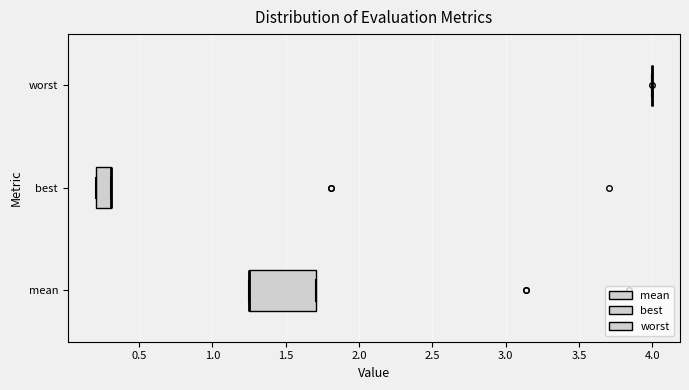

Reading bottom to top, read every box against the x-axis: the position of its median line, the range the box covers, and the ends of its whiskers. The values are not printed on the chart, so give them approximately, as read against the axis.

mean: median 1.25 (drawn on the box's left edge), box 1.25 to 1.70, whiskers 1.25 to 1.70
best: median 0.30 (drawn on the box's right edge), box 0.20 to 0.30, whiskers 0.20 to 0.30
worst: box collapsed to a line at 4.00, whiskers 4.00 to 4.00